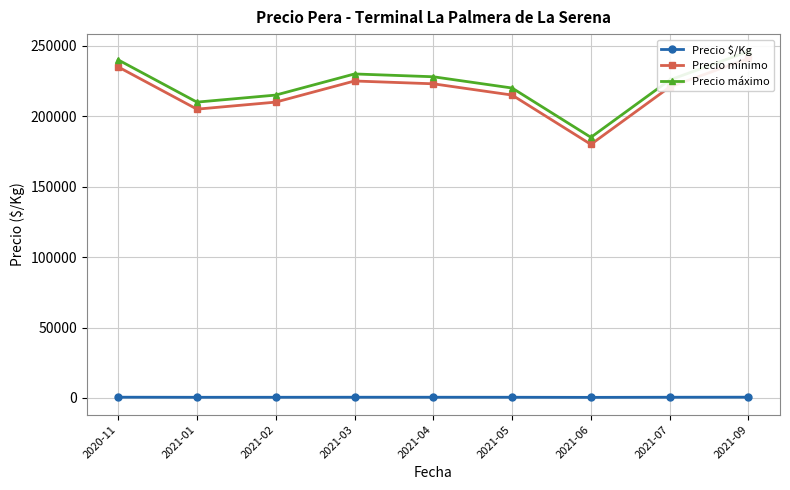

True or false: Precio $/Kg and Precio mínimo intersect in this chart.

False